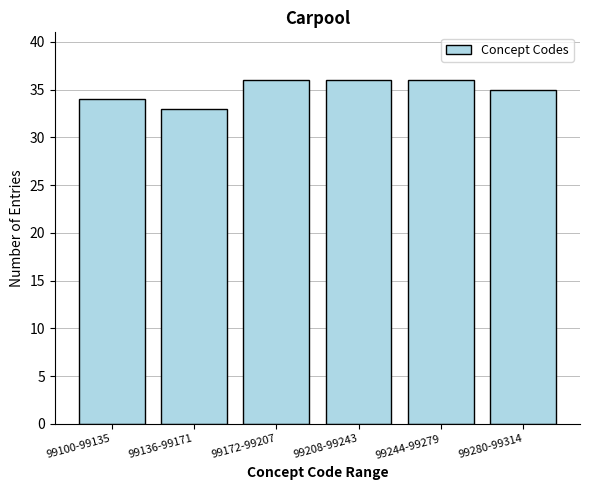

Reading left to right, what are all the values shown in this chart?

34	33	36	36	36	35